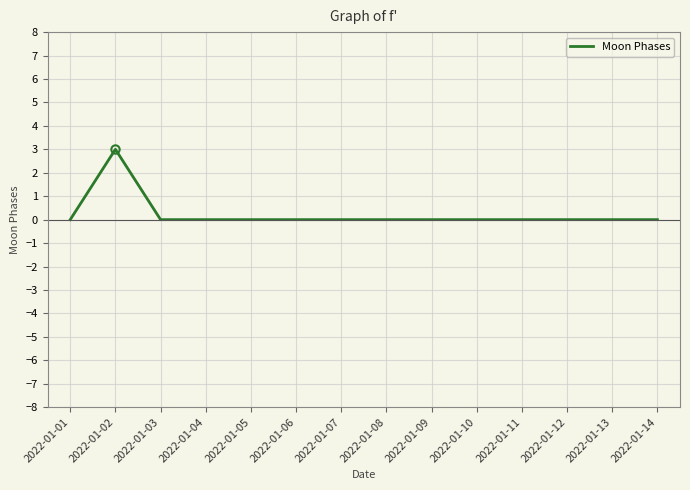

True or false: the data shows 3 at 2022-01-02.

True